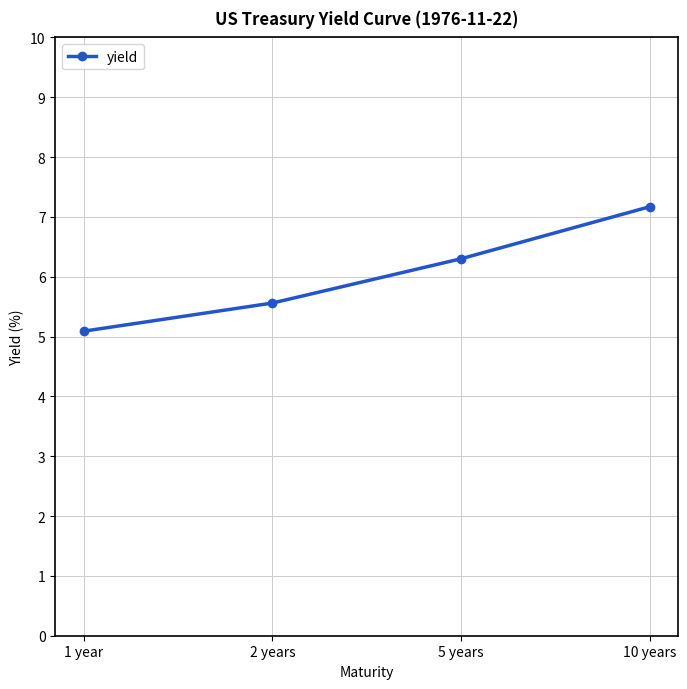

What is the label of the 1st point from the left?

1 year